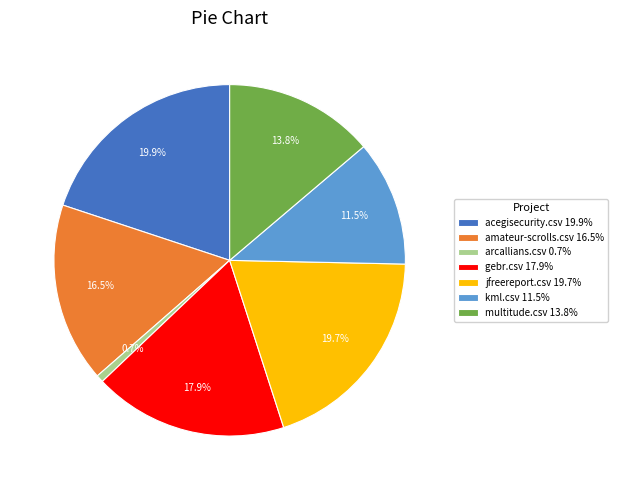

Which has a higher value, arcallians.csv 0.7% or gebr.csv 17.9%?

gebr.csv 17.9%